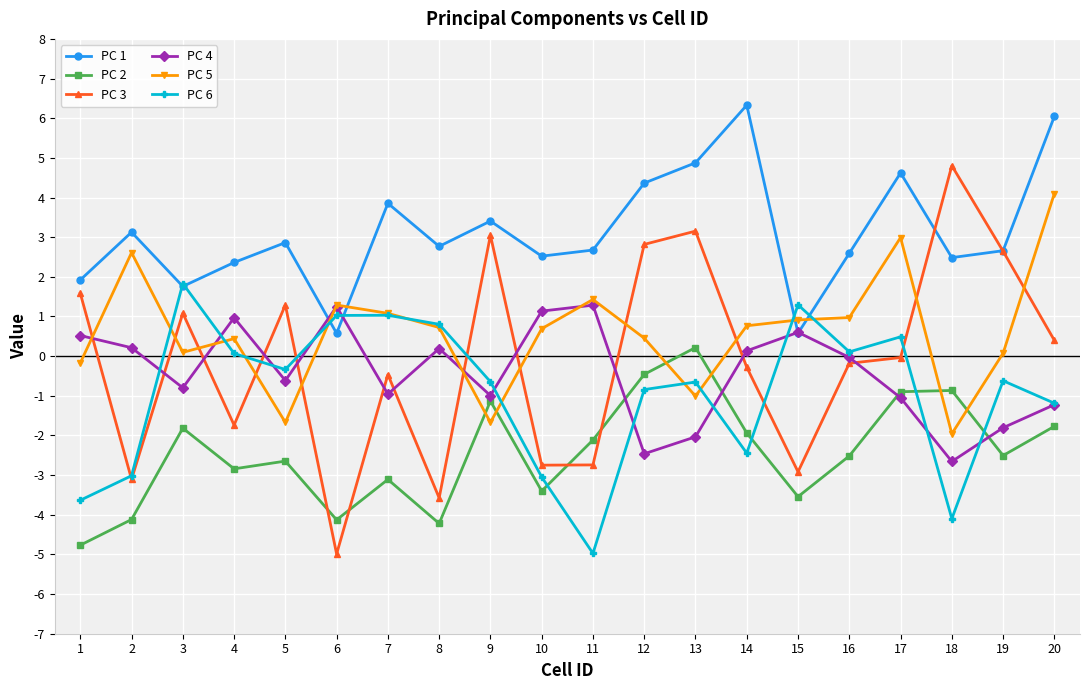

Where do PC 5 and PC 6 first cross each other?

2 and 3